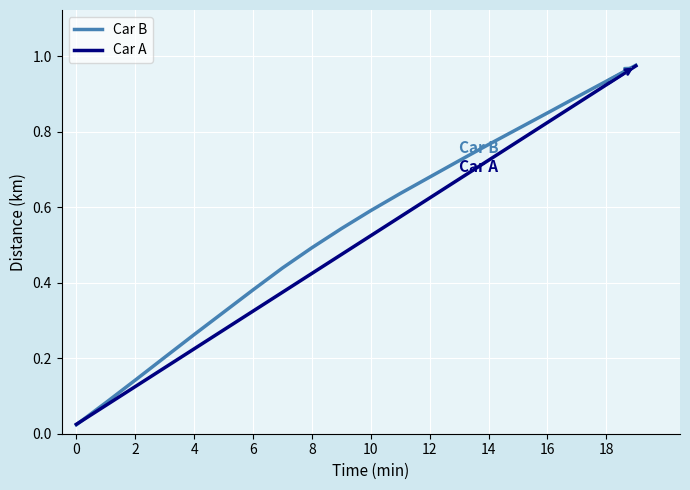

Which series has the widest spread of values?

Car B